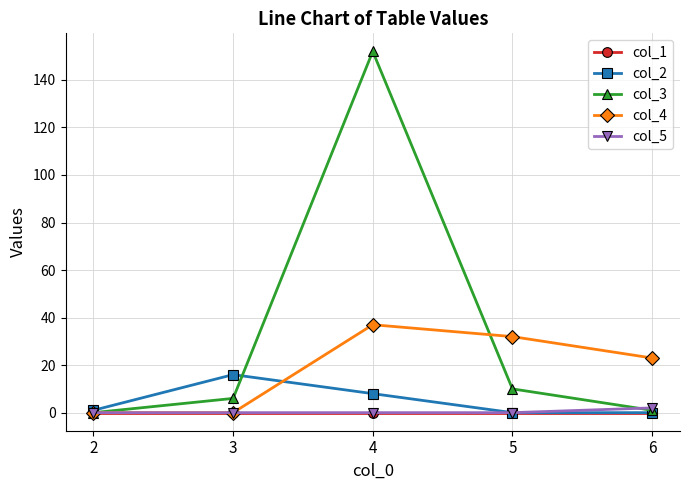

How many values in the col_3 series are below 6?

2